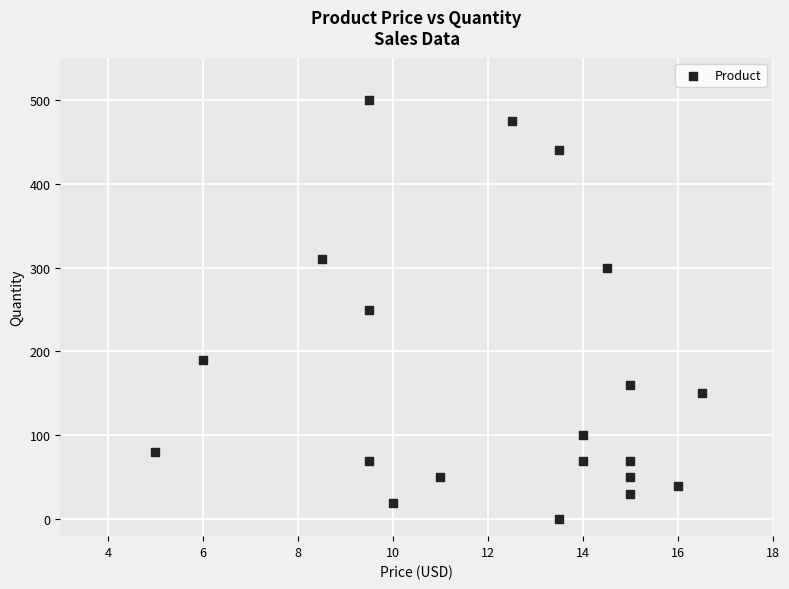

What is the range of Y values (max minus min)?

500